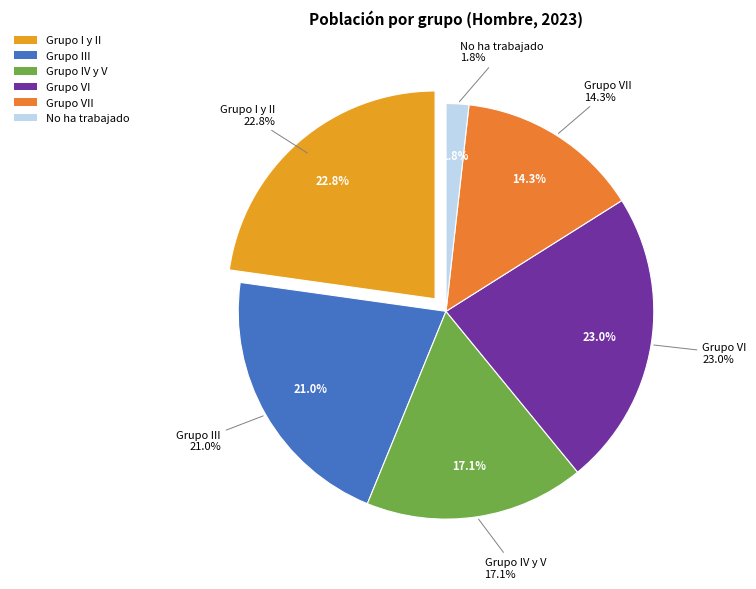

To the nearest percent, what is the average slice percentage?

17%